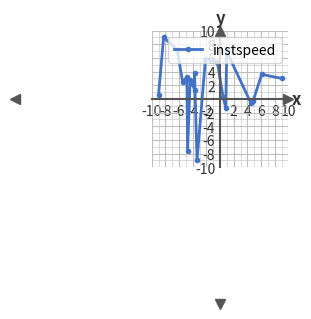

How many interior local valleys (lower than both neighbors) does the data have?

6